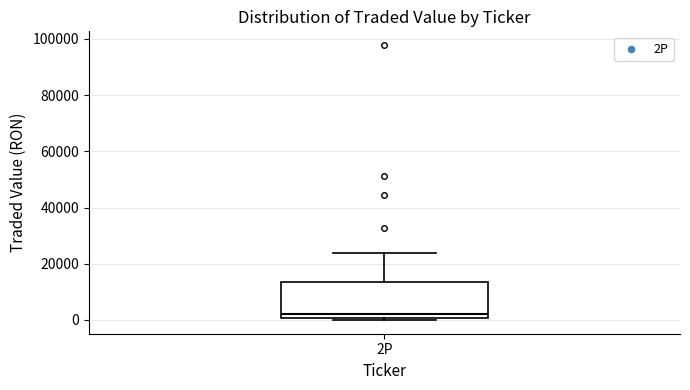

Read this box plot against the y-axis: the position of the median line, the range covered by the box, and the ends of both whiskers. The values are not printed on the chart, so give them approximately, as read against the axis.

median 2000, box 0 to 14000, whiskers 0 (just below the box's lower edge) to 24000